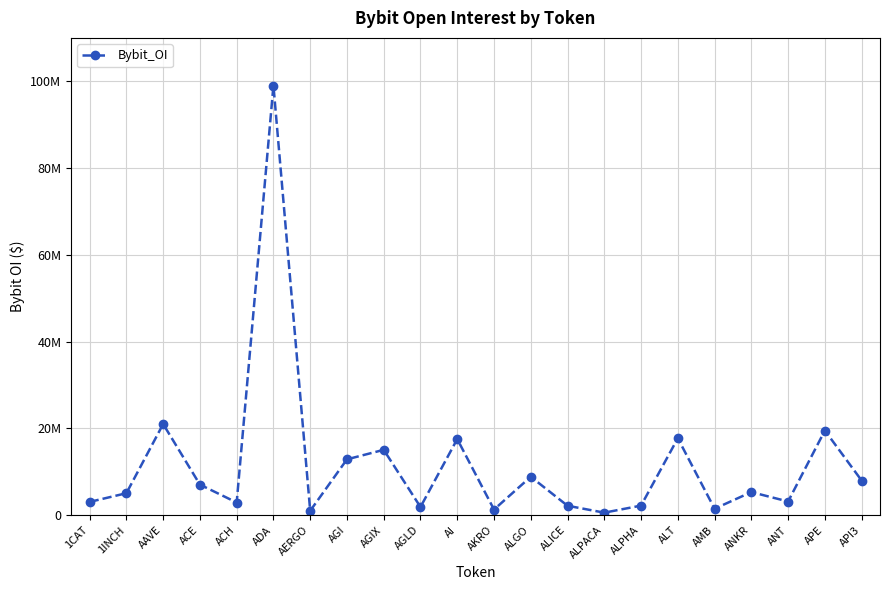

What is the change in value from ADA to ALPACA?

-98441272